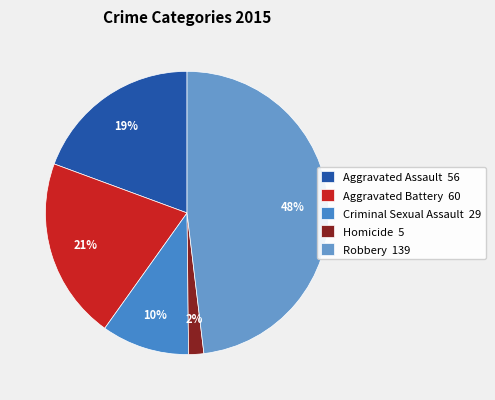

To the nearest percent, what portion does Criminal Sexual Assault represent?

10%